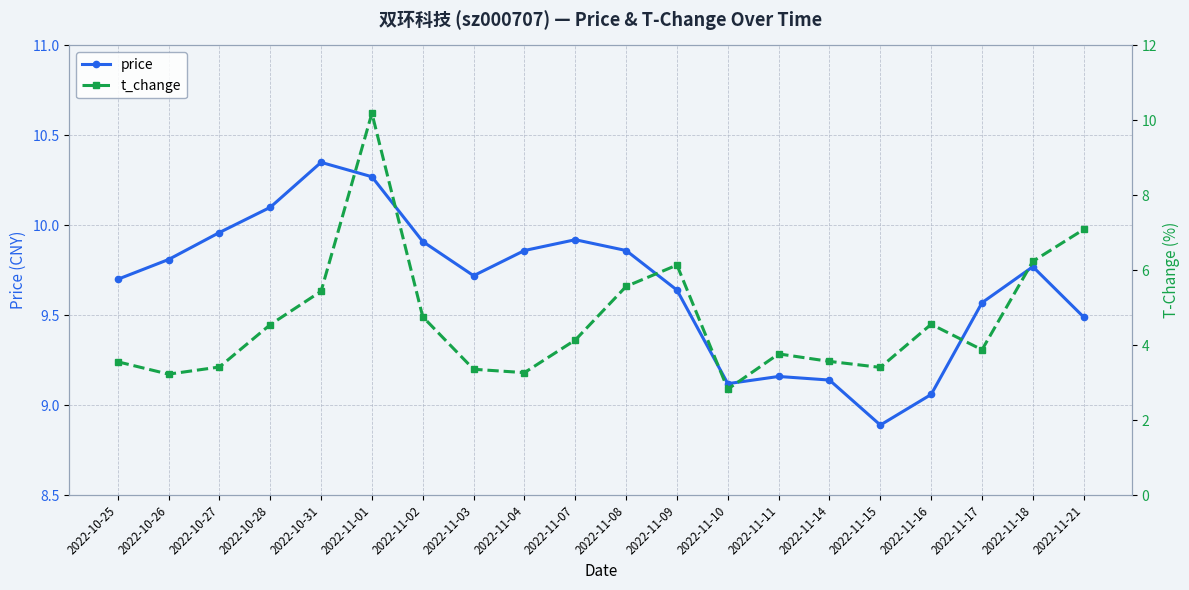

Reading right to left, list all the values displayed in this chart.

price: 2022-11-21=9.5	2022-11-18=9.8	2022-11-17=9.6	2022-11-16=9.1	2022-11-15=8.9	2022-11-14=9.1	2022-11-11=9.2	2022-11-10=9.1	2022-11-09=9.6	2022-11-08=9.9	2022-11-07=9.9	2022-11-04=9.9	2022-11-03=9.7	2022-11-02=9.9	2022-11-01=10.3	2022-10-31=10.3	2022-10-28=10.1	2022-10-27=10.0	2022-10-26=9.8	2022-10-25=9.7
t_change: 2022-11-21=7.1	2022-11-18=6.2	2022-11-17=3.9	2022-11-16=4.6	2022-11-15=3.4	2022-11-14=3.6	2022-11-11=3.8	2022-11-10=2.8	2022-11-09=6.1	2022-11-08=5.6	2022-11-07=4.1	2022-11-04=3.3	2022-11-03=3.4	2022-11-02=4.8	2022-11-01=10.2	2022-10-31=5.4	2022-10-28=4.5	2022-10-27=3.4	2022-10-26=3.2	2022-10-25=3.6